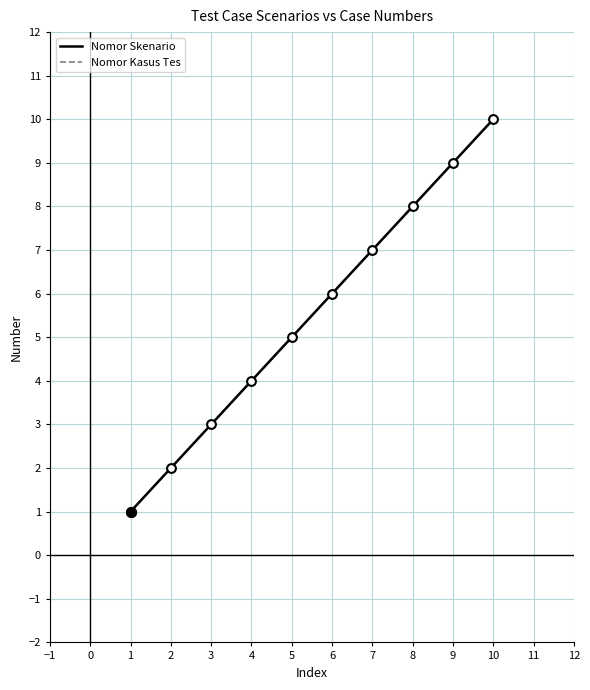

At how many categories does at least one series exceed 6?

4